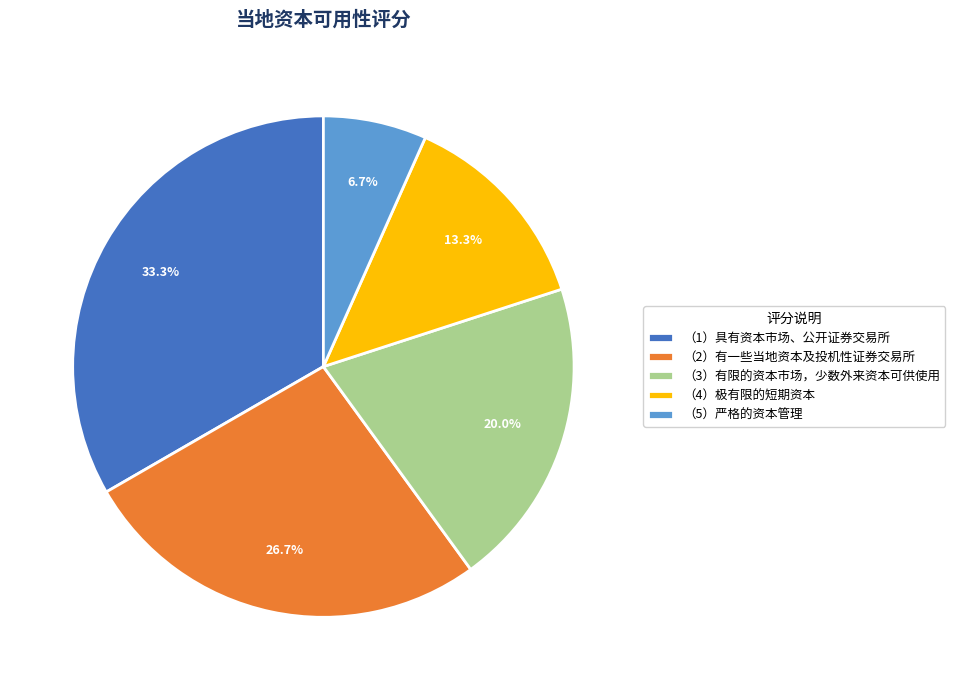

Is there a majority slice in this chart?

No